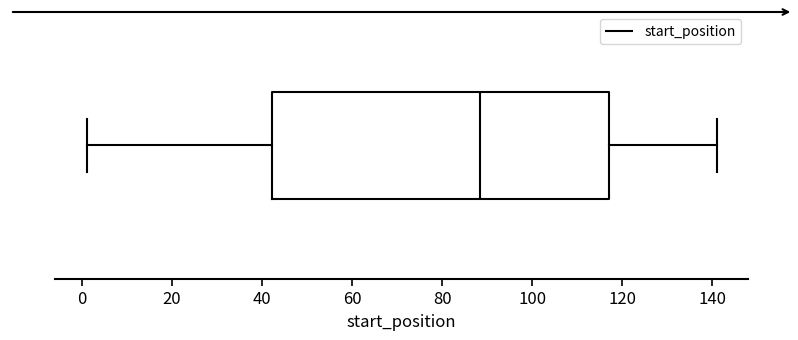

Read this box plot against the x-axis: the position of the median line, the range covered by the box, and the ends of both whiskers. The values are not printed on the chart, so give them approximately, as read against the axis.

median 88, box 42 to 118, whiskers 2 to 142